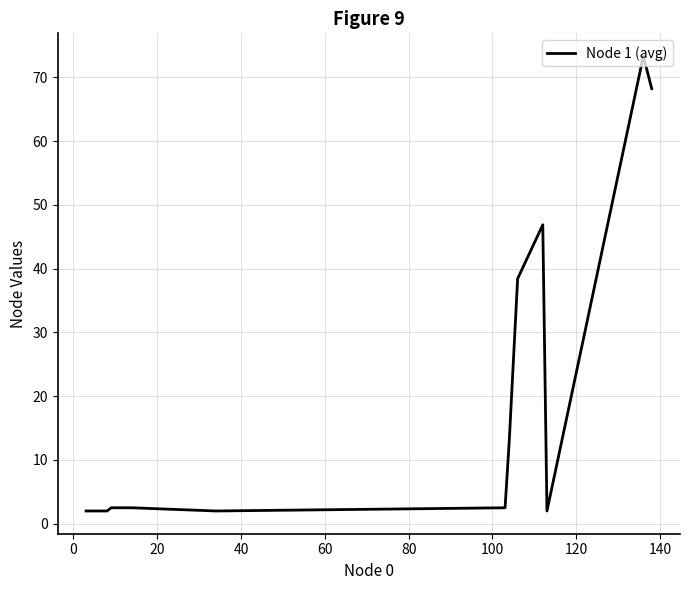

Does the chart have visible grid lines?

Yes